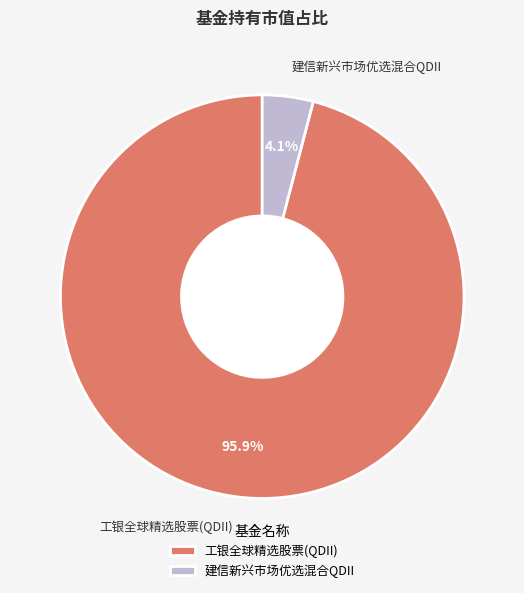

Which category has the smallest portion of the pie?

建信新兴市场优选混合QDII